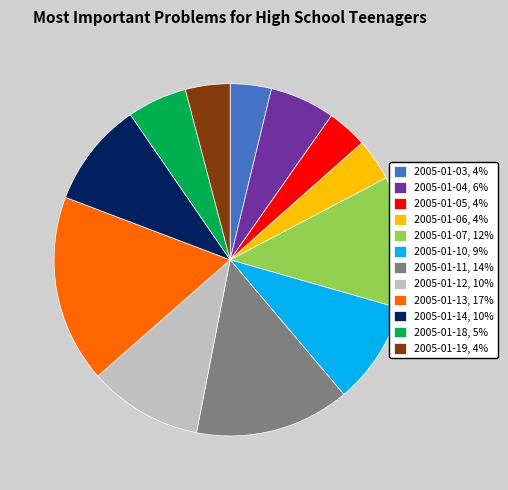

Is there a majority slice in this chart?

No